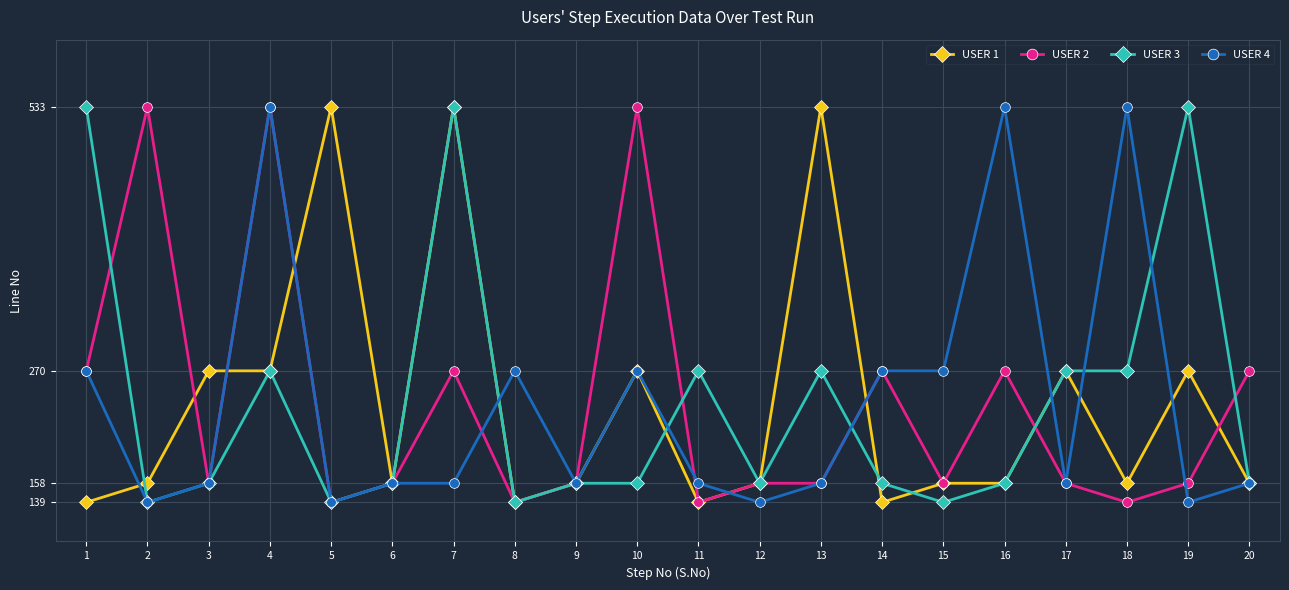

What is the minimum value for USER 2?

139